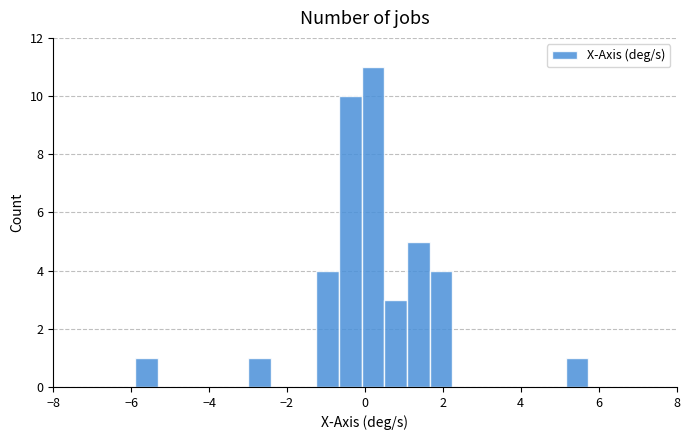

Around what value on the x-axis is the tallest bar? Give the approximate position of its centre, as read against the axis.

0.2